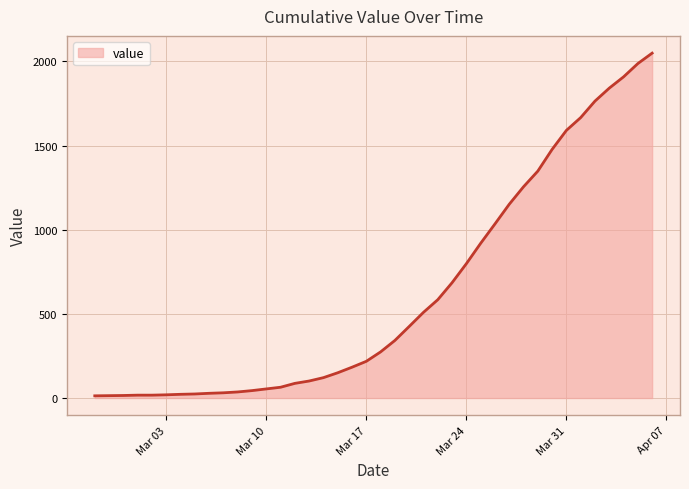

What is the difference between the maximum and minimum values?

2036